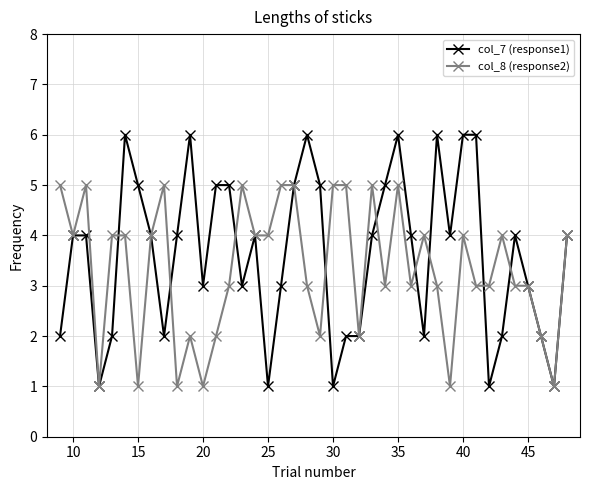

What is the greatest value displayed?

6